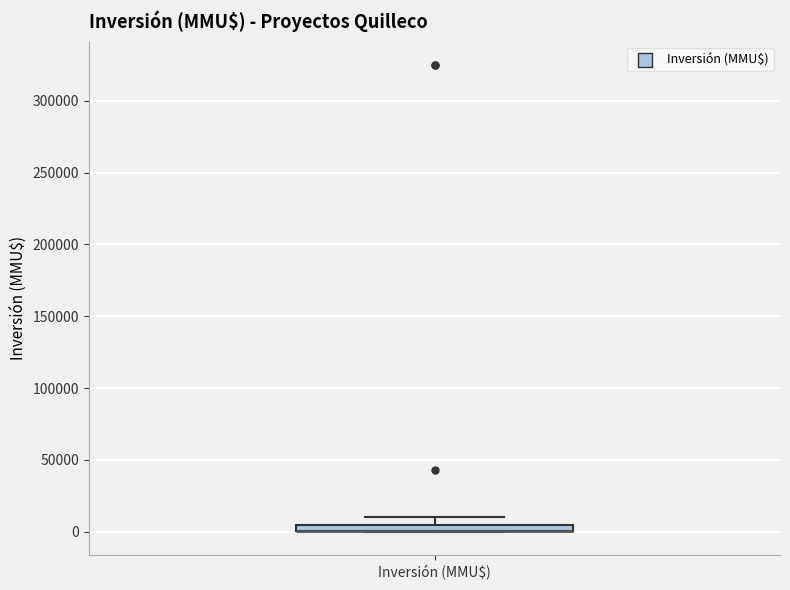

Where is the upper edge of the box for Inversión (MMU$) on the y-axis? The values are not printed on the chart, so give them approximately, as read against the axis.

5000